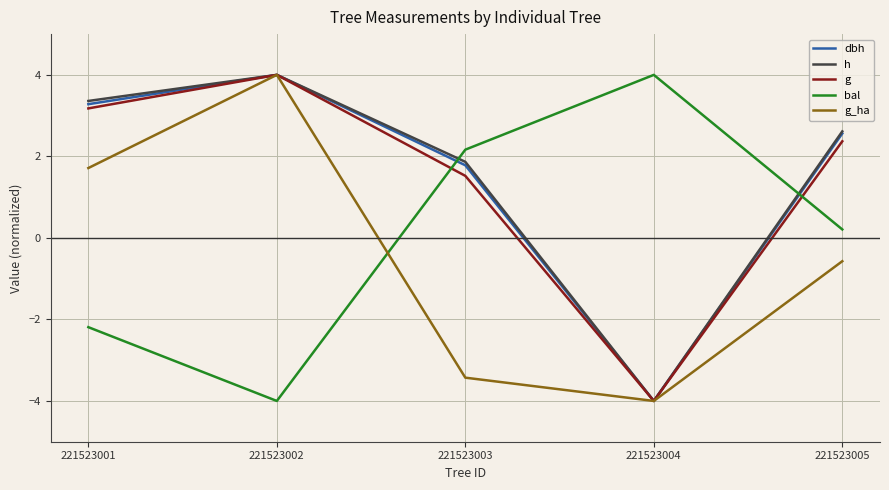

How many times do dbh and bal cross each other?

2